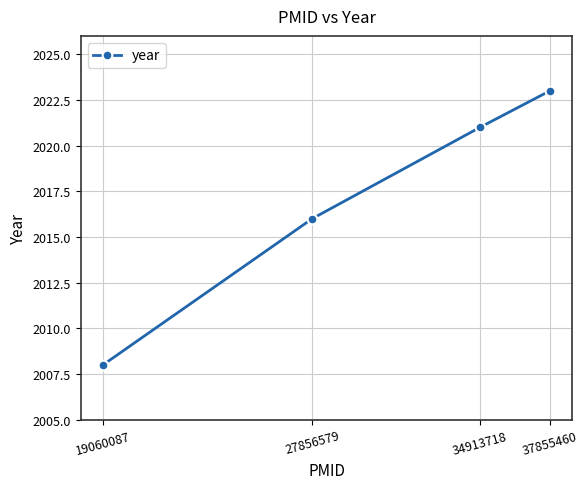

Rank the categories by value from lowest to highest.

19060087, 27856579, 34913718, 37855460